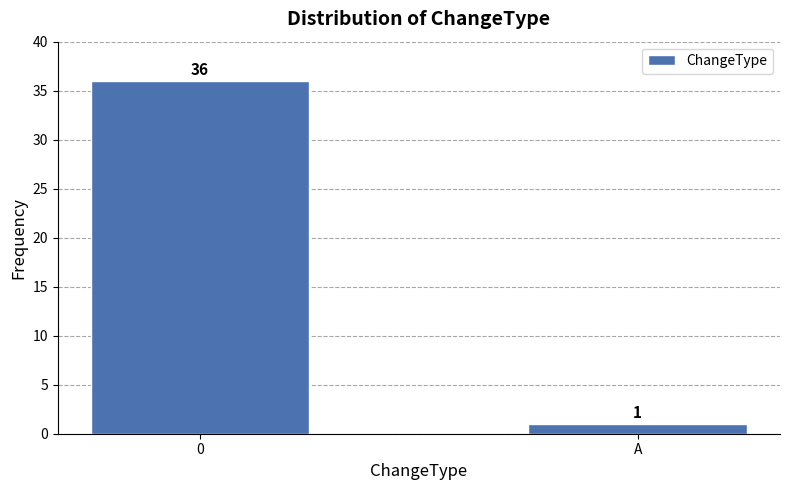

Reading right to left, transcribe all the data shown in this chart.

A=1	0=36